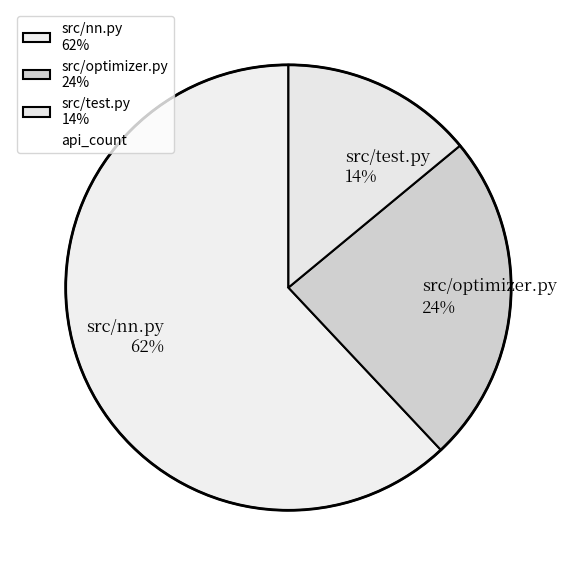

To the nearest percent, what is the difference between the largest and smallest slice percentages?

48%